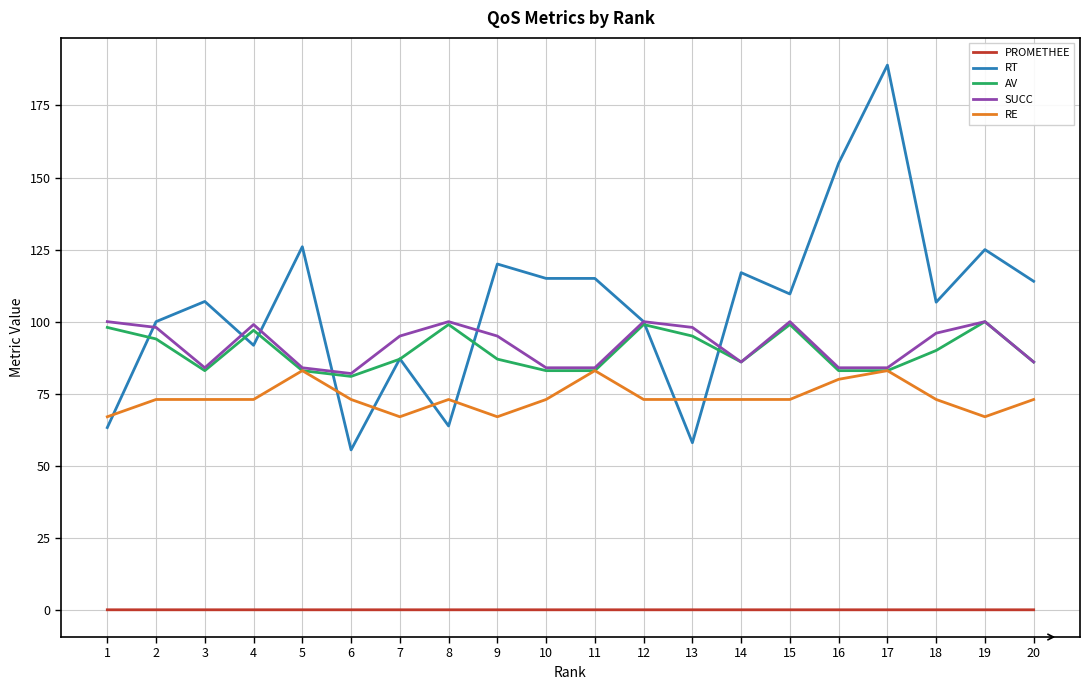

True or false: AV and PROMETHEE cross at least once.

False